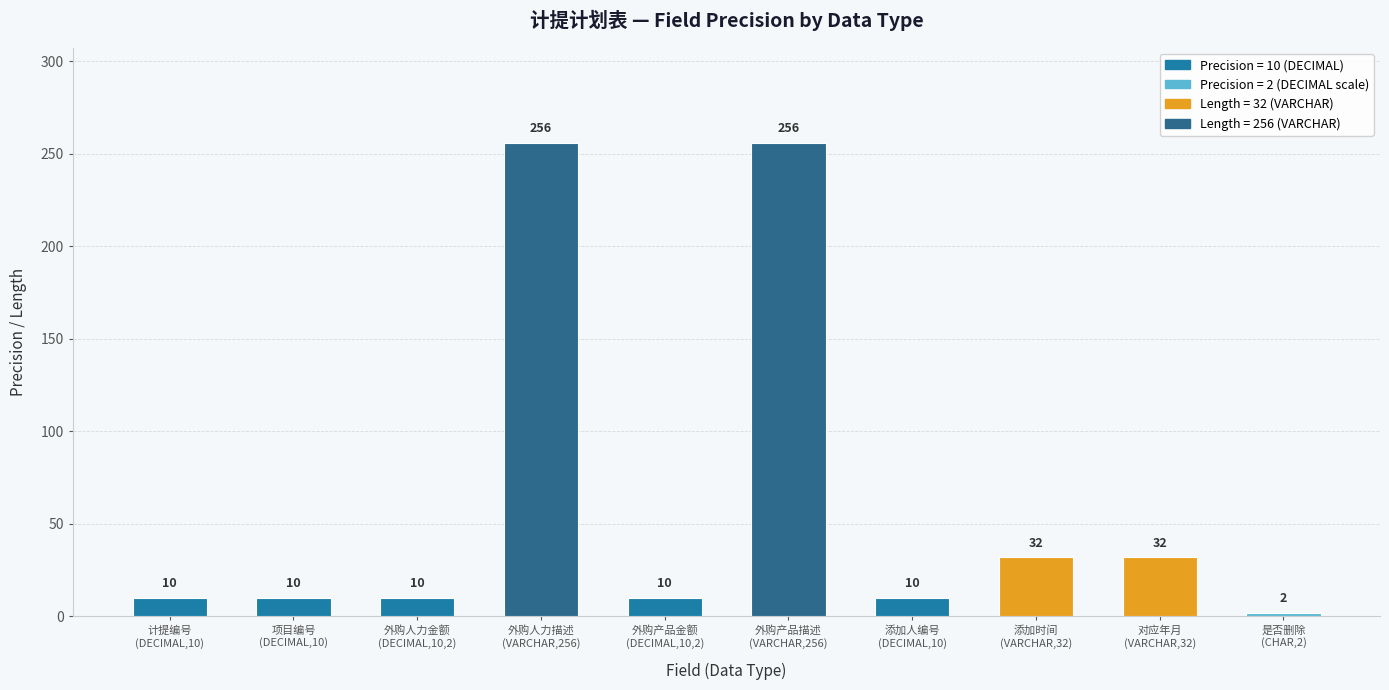

Is it true that the value at 外购人力描述
(VARCHAR,256) is 388?

False